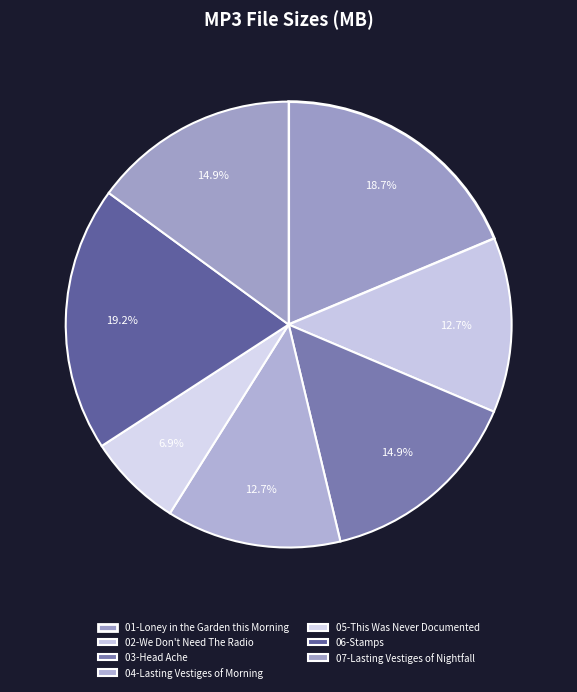

How many segments does this pie chart have?

7